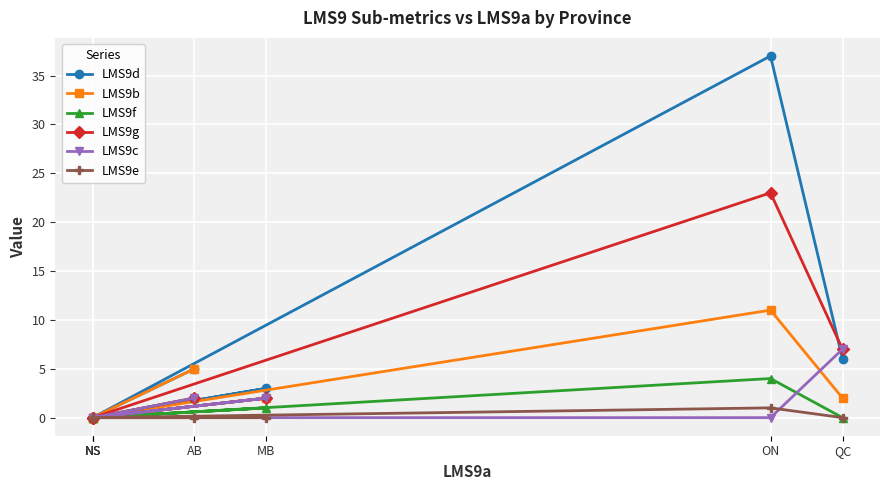

What is the sum of the LMS9c values at QC and MB?

9